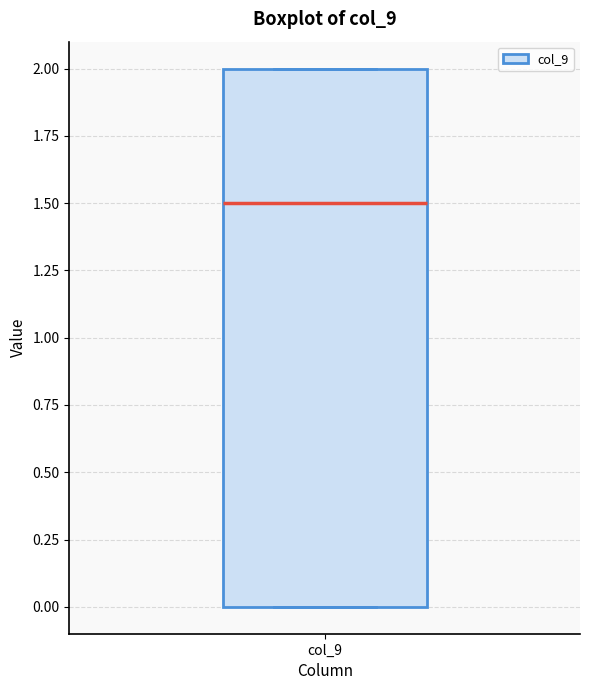

Read this box plot against the y-axis: the position of the median line, the range covered by the box, and the ends of both whiskers. The values are not printed on the chart, so give them approximately, as read against the axis.

median 1.5, box 0.0 to 2.0, whiskers 0.0 to 2.0